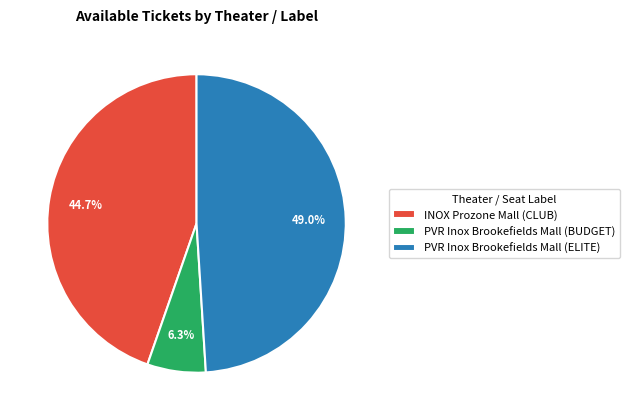

Which slice is the largest?

PVR Inox Brookefields Mall (ELITE)